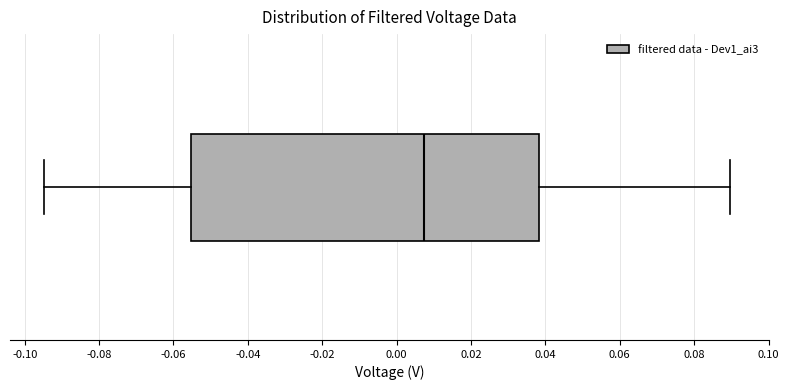

Read this box plot against the x-axis: the position of the median line, the range covered by the box, and the ends of both whiskers. The values are not printed on the chart, so give them approximately, as read against the axis.

median 0.008, box -0.056 to 0.038, whiskers -0.094 to 0.090